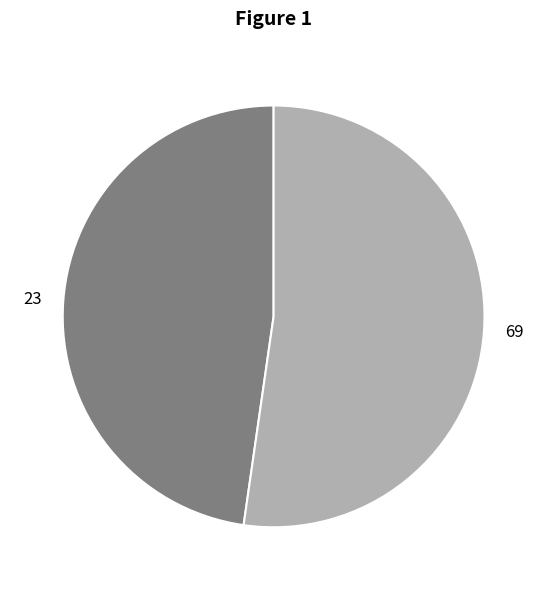

Rank the categories by value from highest to lowest.

69, 23